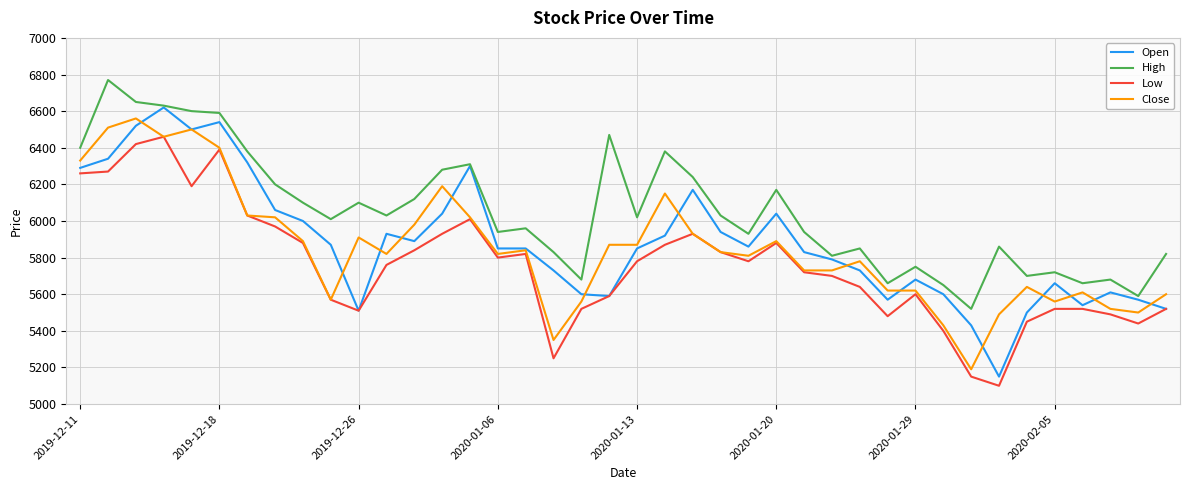

True or false: High and Close intersect in this chart.

False